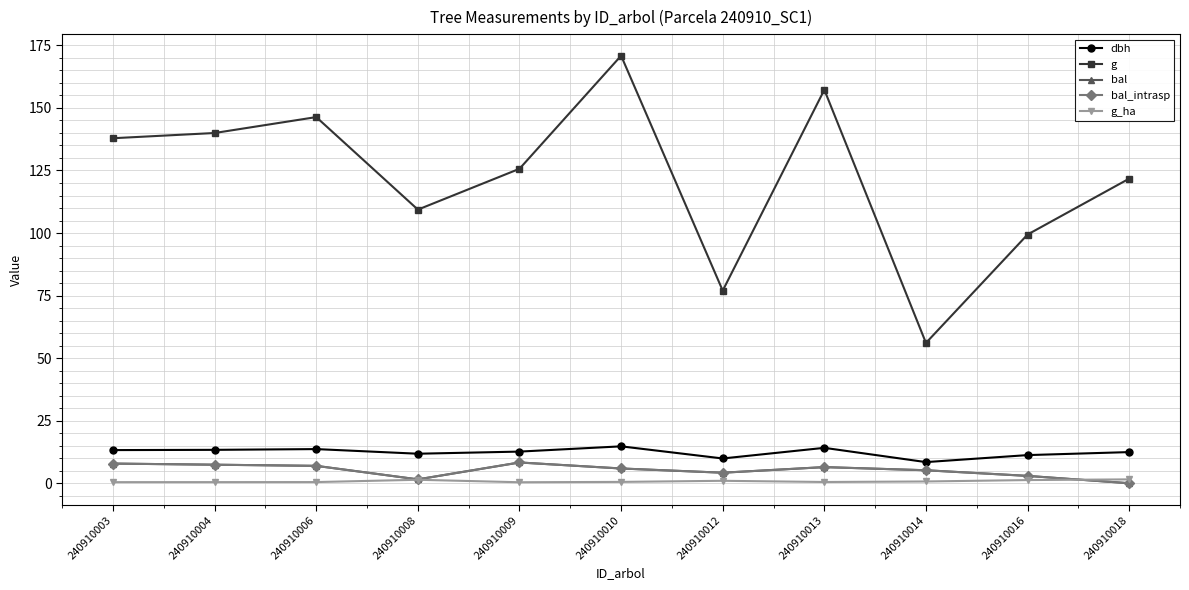

Is this an area chart (filled region under the line)?

No